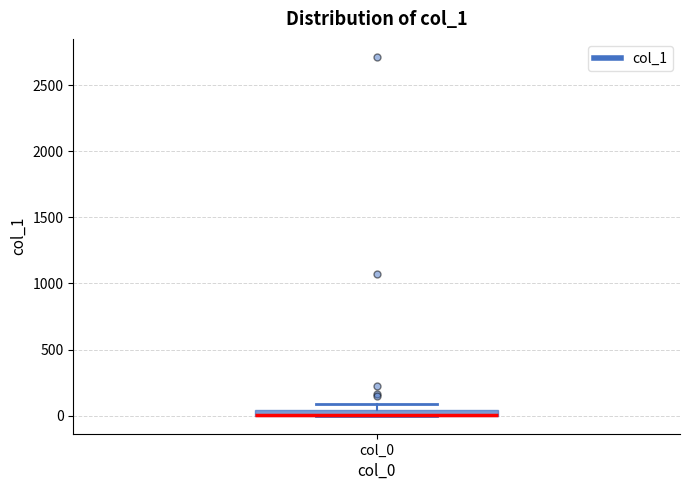

Where does the upper whisker of the box for col_0 end on the y-axis? The values are not printed on the chart, so give them approximately, as read against the axis.

100